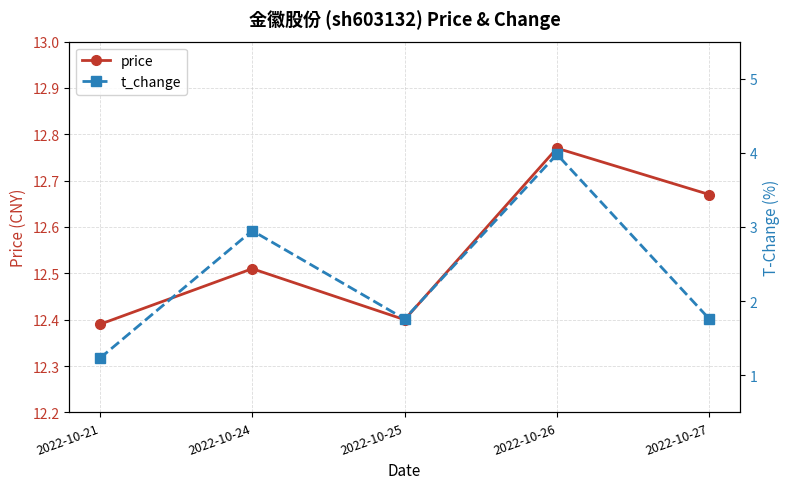

True or false: price and t_change intersect in this chart.

False